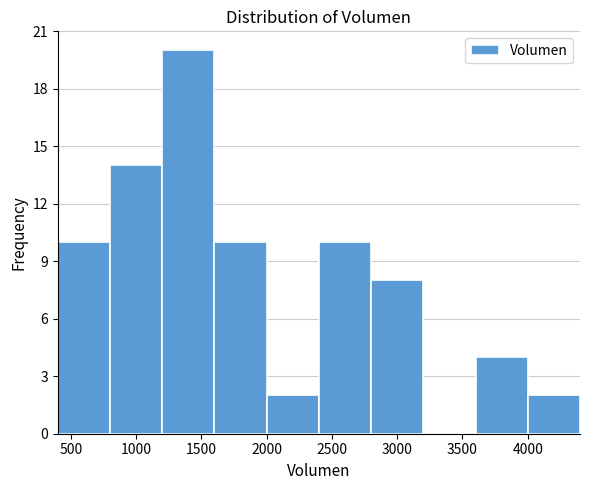

Reading left to right, transcribe this chart: for each bar, give the range it covers on the x-axis and its height. The values are not printed on the chart, so give them approximately, as read against the axis.

400 to 800: 10
800 to 1200: 14
1200 to 1600: 20
1600 to 2000: 10
2000 to 2400: 2
2400 to 2800: 10
2800 to 3200: 8
3200 to 3600: 0
3600 to 4000: 4
4000 to 4400: 2